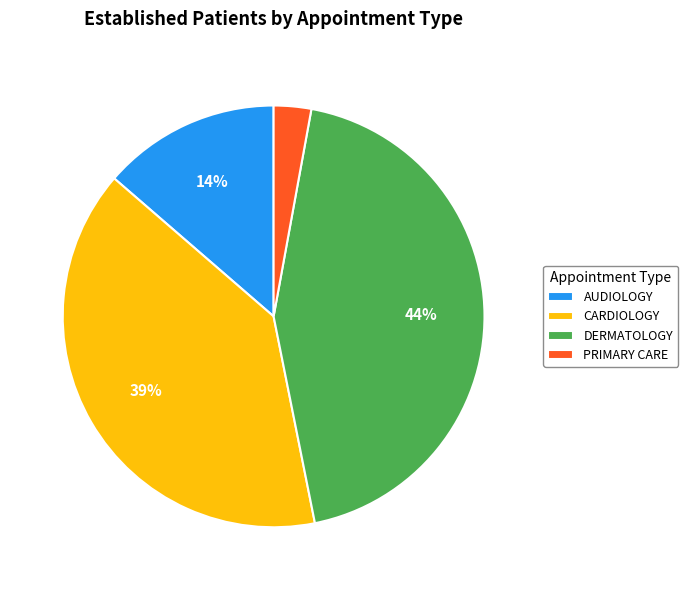

Which category has the biggest portion of the pie?

DERMATOLOGY